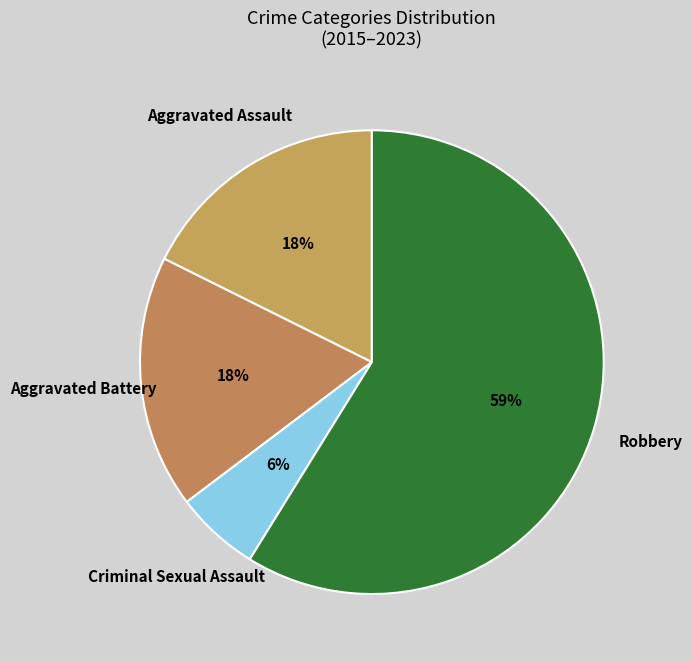

To the nearest percent, what is the difference between the Criminal Sexual Assault and Aggravated Assault slice percentages?

12%